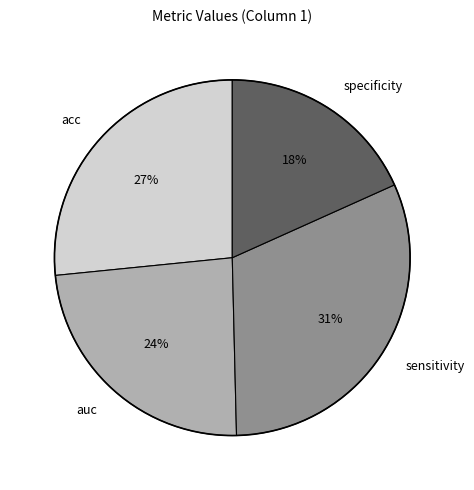

How many slices are in this pie chart?

4